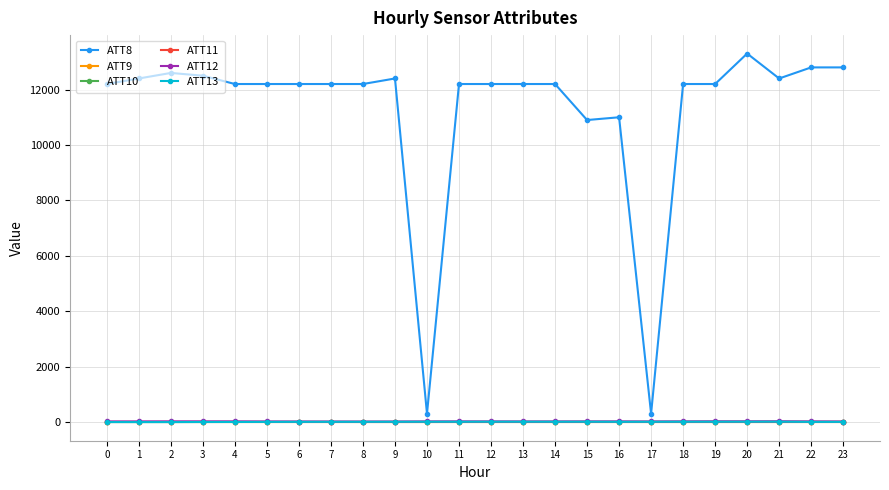

Is the value of ATT8 at 17 greater than the value of ATT10 at 14?

Yes